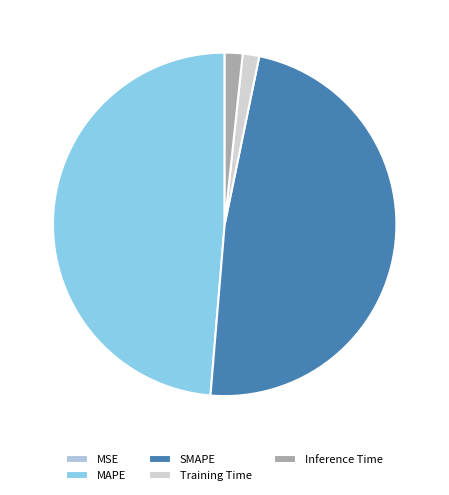

What percentage is the SMAPE slice, to the nearest percent?

48%